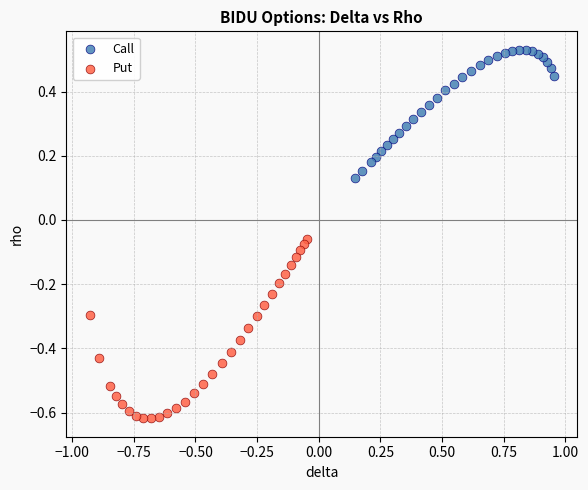

Which series reaches the maximum Y coordinate?

Call